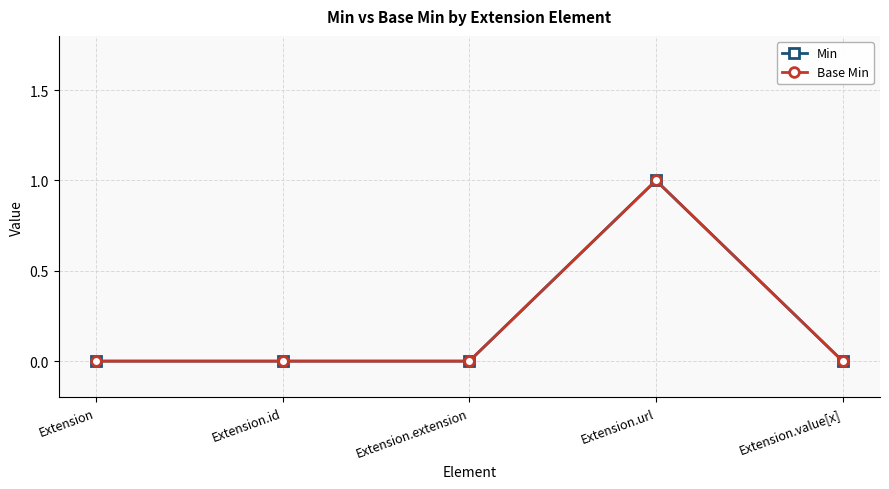

Is this an area chart (filled region under the line)?

No